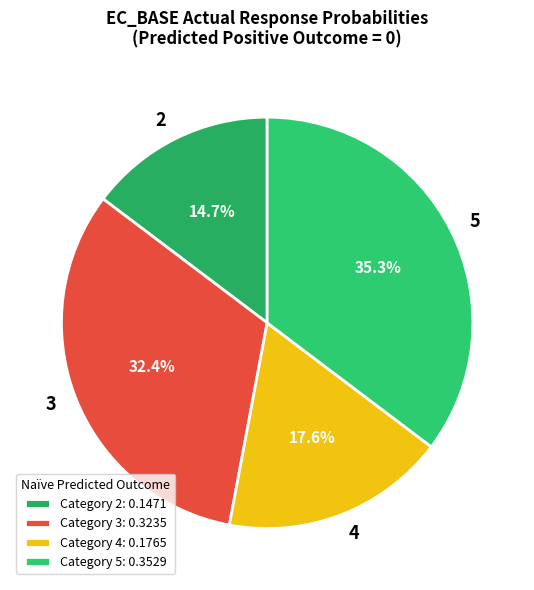

Which has a higher value, 3 or 4?

3